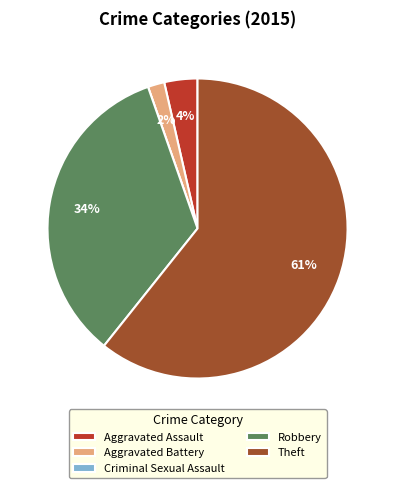

Is there a majority slice in this chart?

Yes